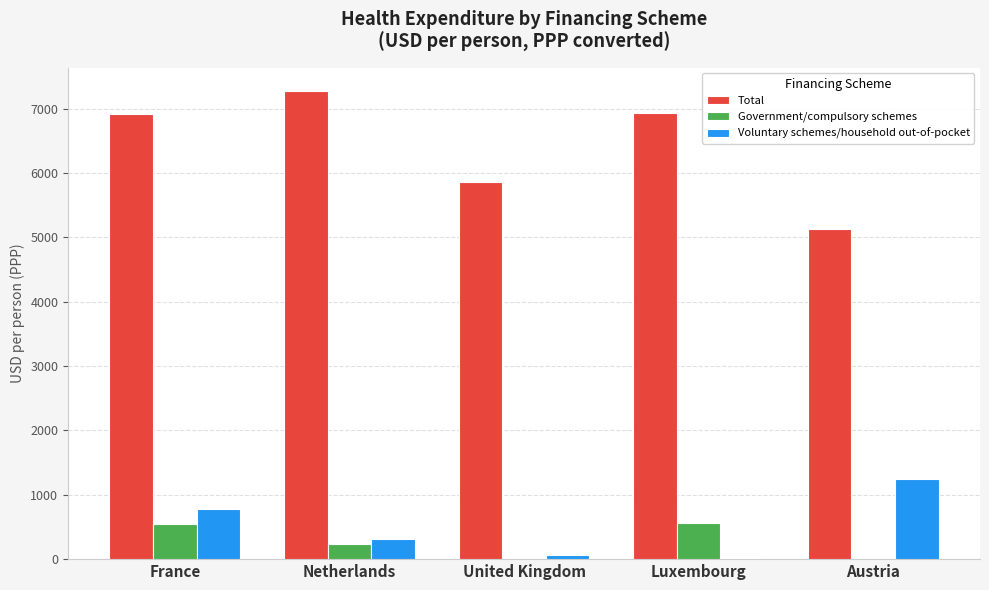

Are the bars horizontal?

No